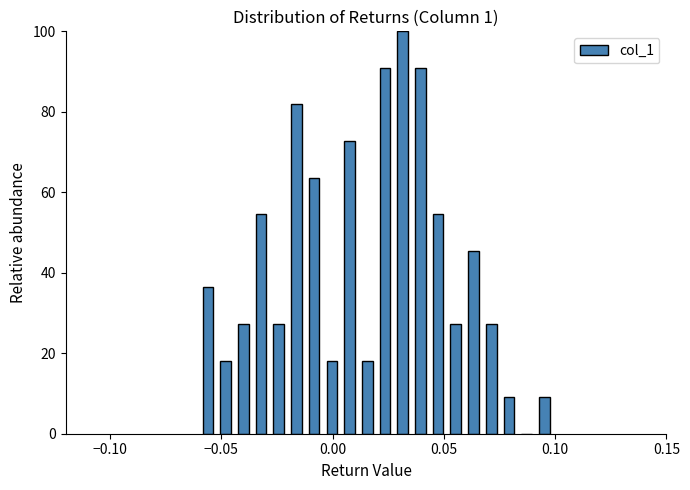

Around what value on the x-axis is the tallest bar? Give the approximate position of its centre, as read against the axis.

0.030